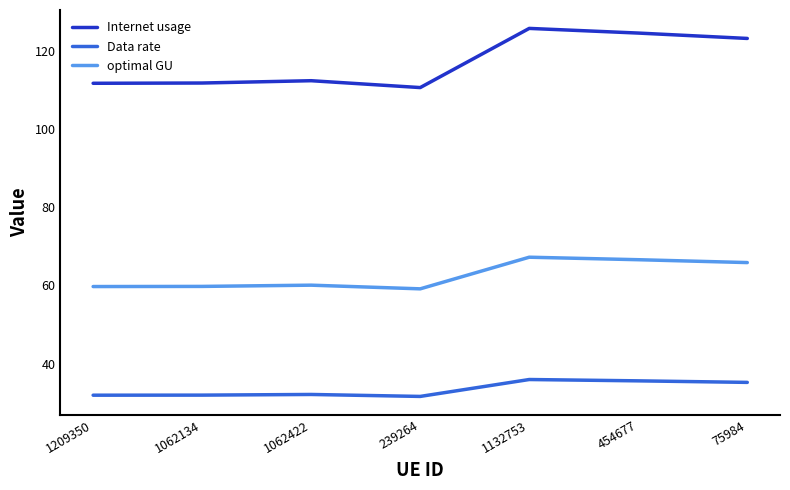

What is the sum of the optimal GU values at 75984 and 239264?

125.0